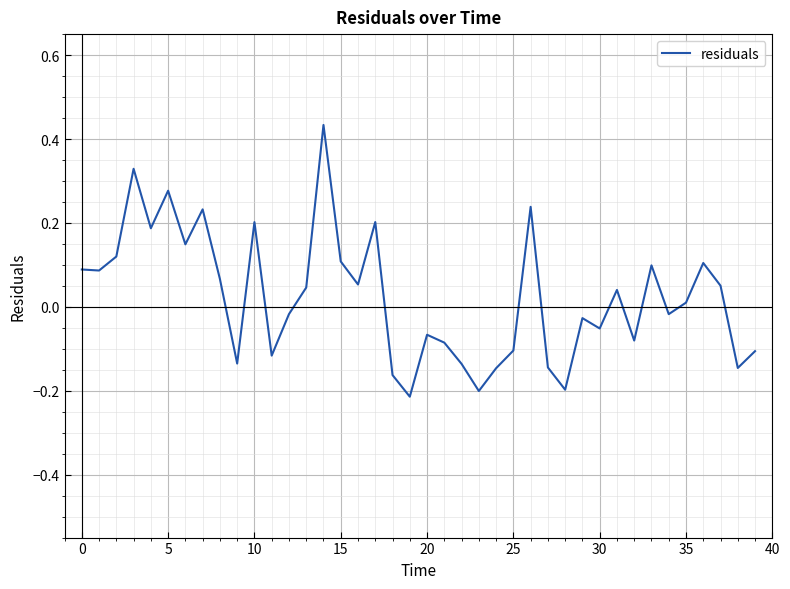

What is the difference between the maximum and minimum values?

0.6